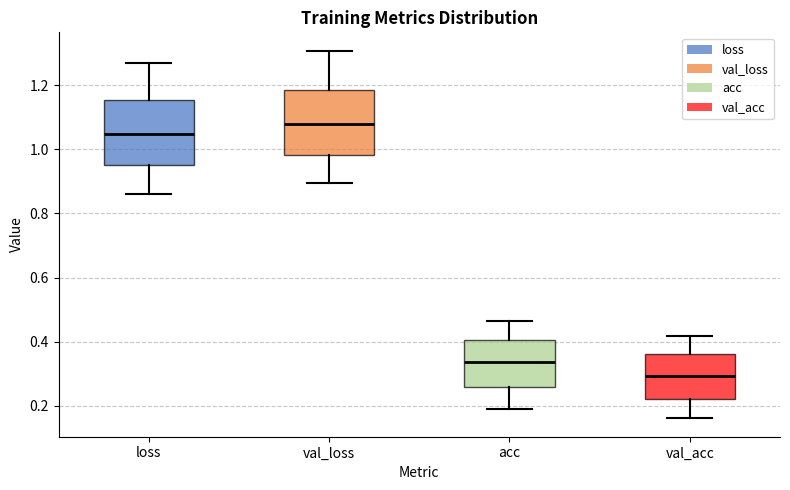

Where does the lower whisker of the box for acc end on the y-axis? The values are not printed on the chart, so give them approximately, as read against the axis.

0.18